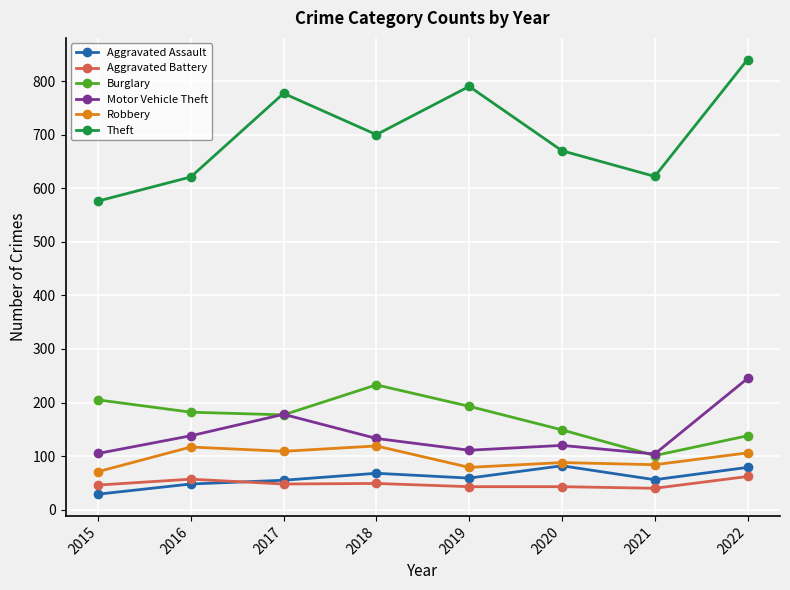

At which category does Motor Vehicle Theft reach its first local peak?

2017